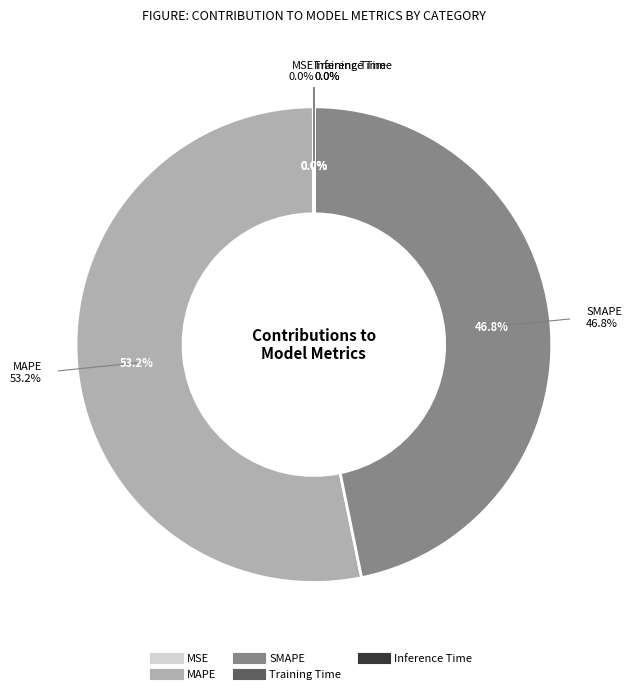

Does MAPE represent more than half of the total?

Yes